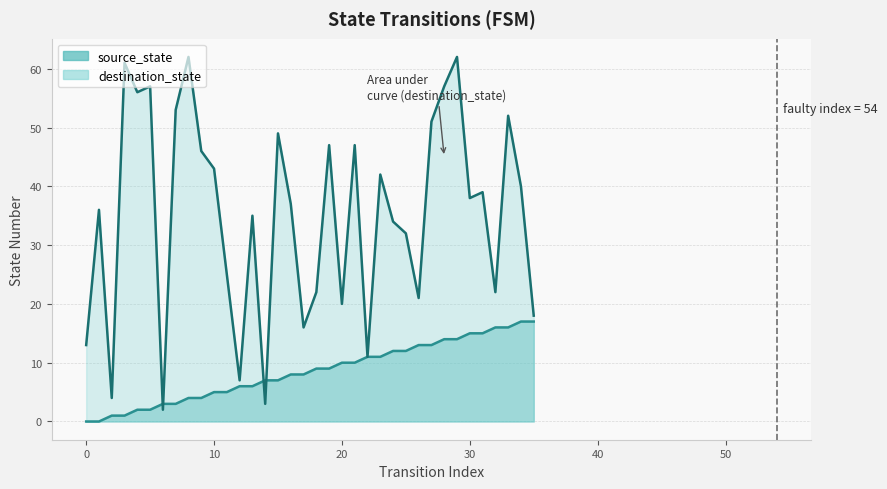

Which category has the lowest value in the destination_state series?

6